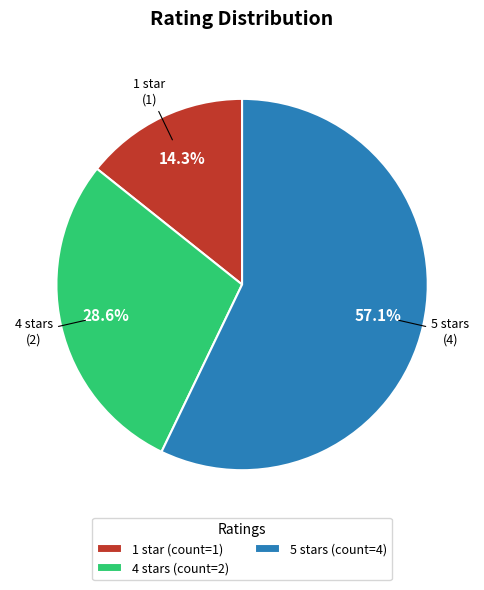

To the nearest percent, what is the difference between the largest and smallest slice percentages?

43%